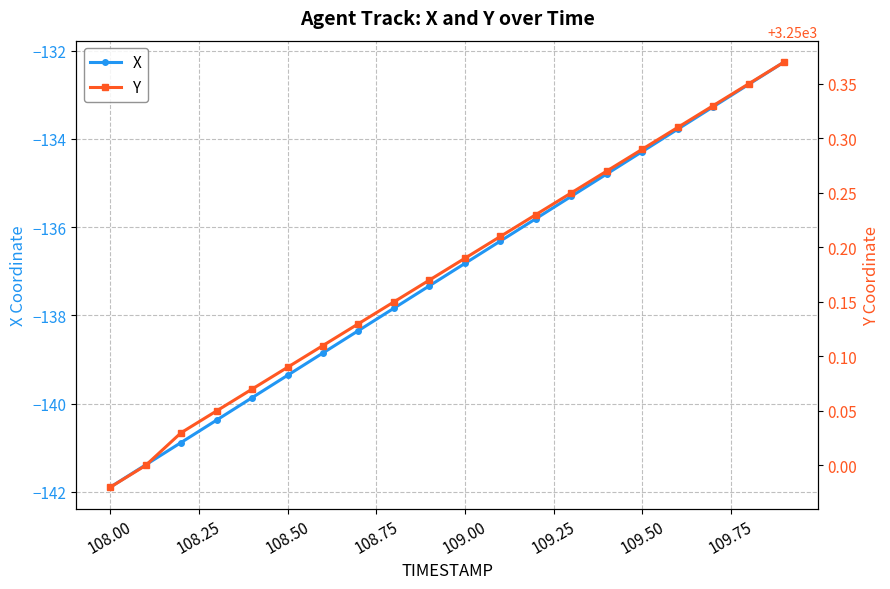

What is the highest value of the X series?

-132.3